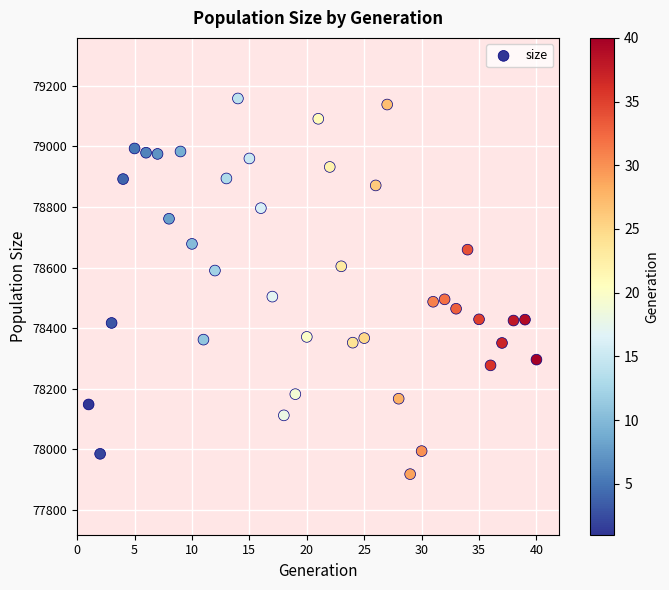

What is the range of X values (max minus min)?

39